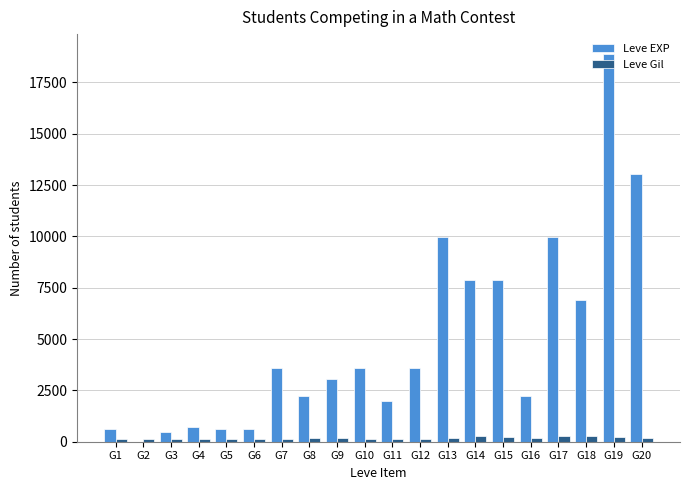

What are all the series names shown in the legend?

Leve EXP, Leve Gil